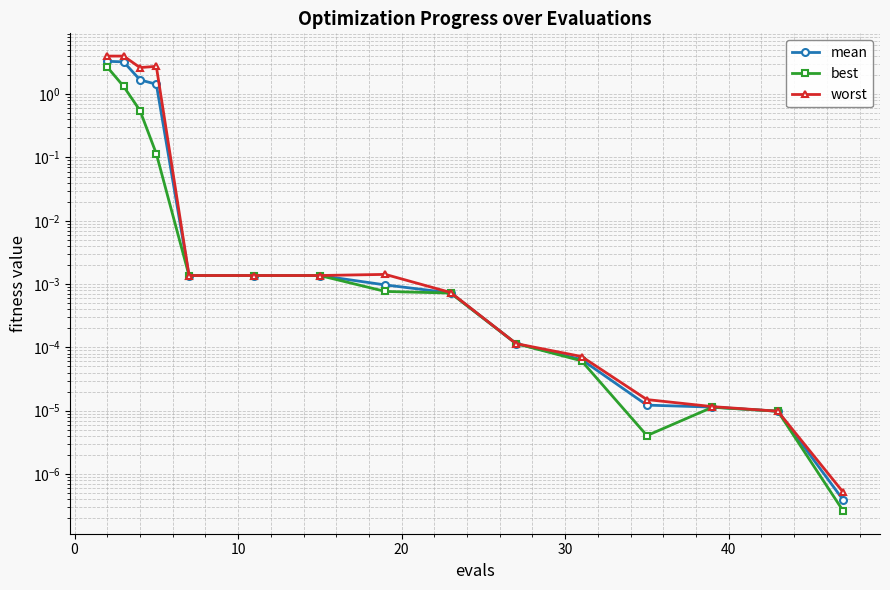

True or false: best and worst cross at least once.

False